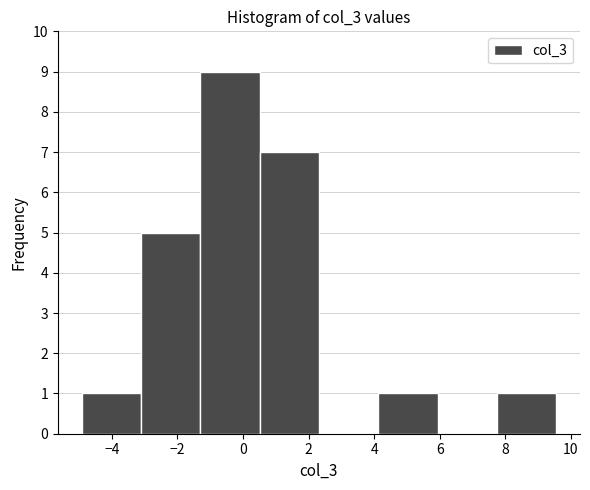

Reading left to right, list every bar in this chart as the range it spans on the x-axis followed by its height. Neither the bar edges nor the heights are printed on the chart, so give them approximately, as read against the axes.

-5.0 to -3.2: 1
-3.2 to -1.4: 5
-1.4 to 0.6: 9
0.6 to 2.4: 7
2.4 to 4.2: 0
4.2 to 6.0: 1
6.0 to 7.8: 0
7.8 to 9.6: 1